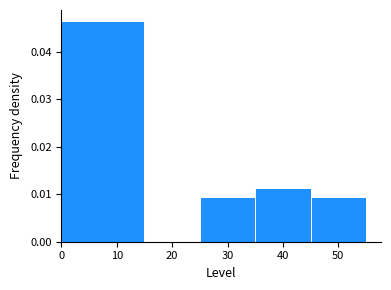

Reading left to right, transcribe this chart: for each bar, give the range it covers on the x-axis and its height. The values are not printed on the chart, so give them approximately, as read against the axis.

0 to 15: 0.047
15 to 25: 0
25 to 35: 0.009
35 to 45: 0.011
45 to 55: 0.009